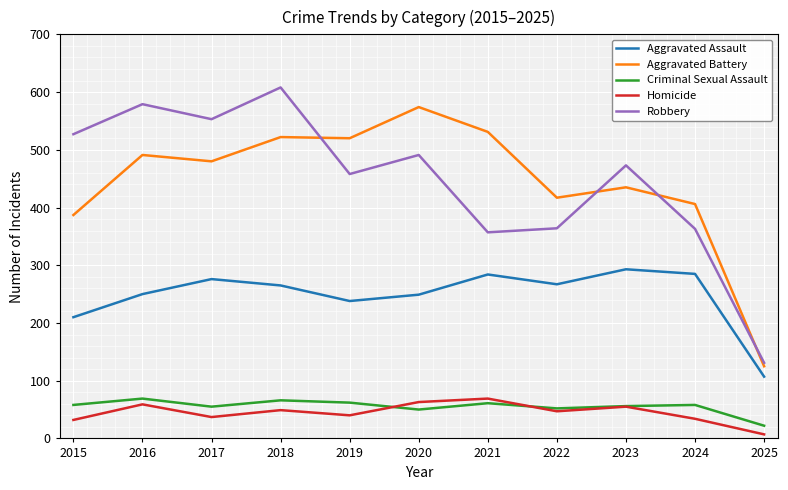

What is the maximum value for Homicide?

69